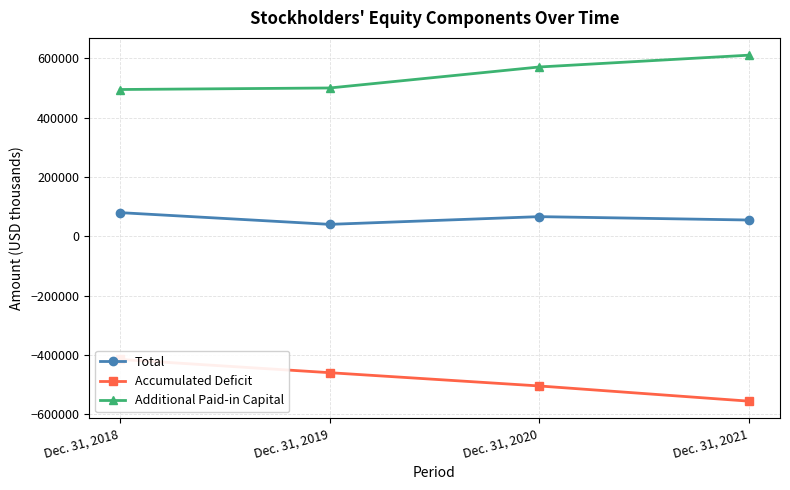

Which series has the largest total across all categories?

Additional Paid-in Capital